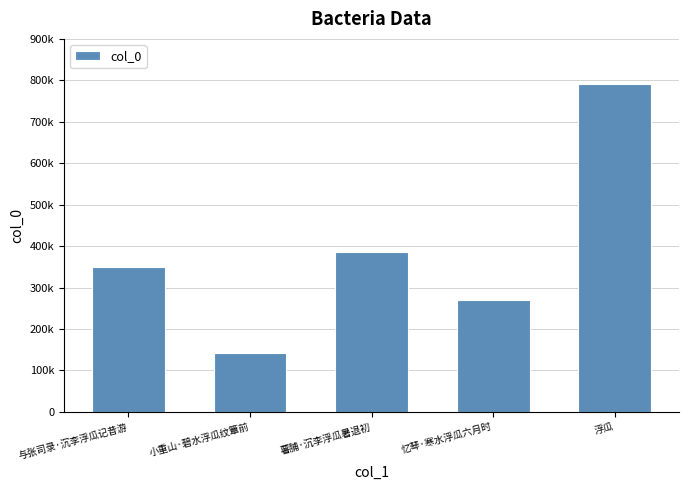

What is the minimum value shown in the chart?

143034